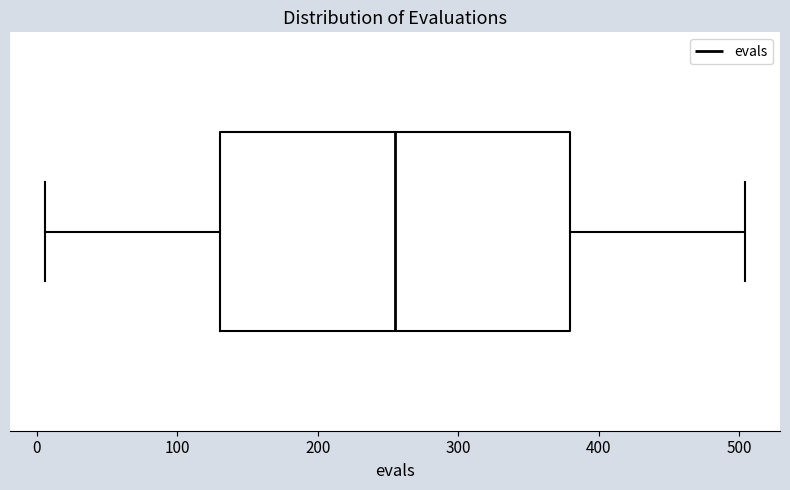

Where does the right whisker of the box end on the x-axis? The values are not printed on the chart, so give them approximately, as read against the axis.

500